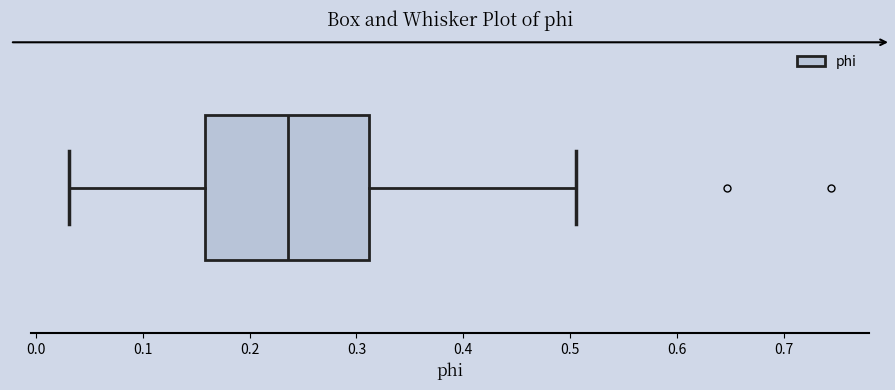

Where does the median line of the box sit on the x-axis? The values are not printed on the chart, so give them approximately, as read against the axis.

0.24